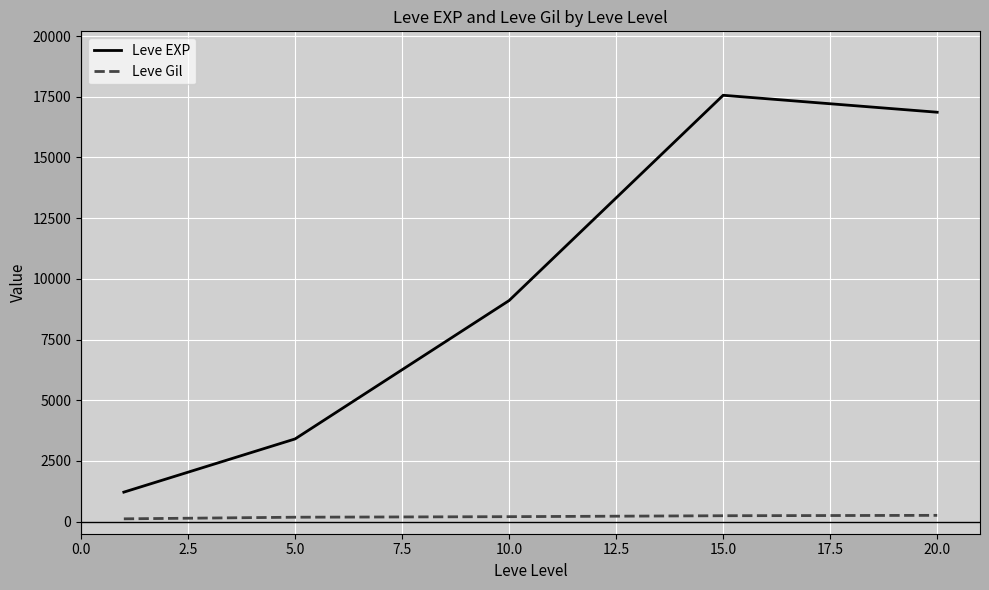

True or false: Leve Gil and Leve EXP intersect in this chart.

False